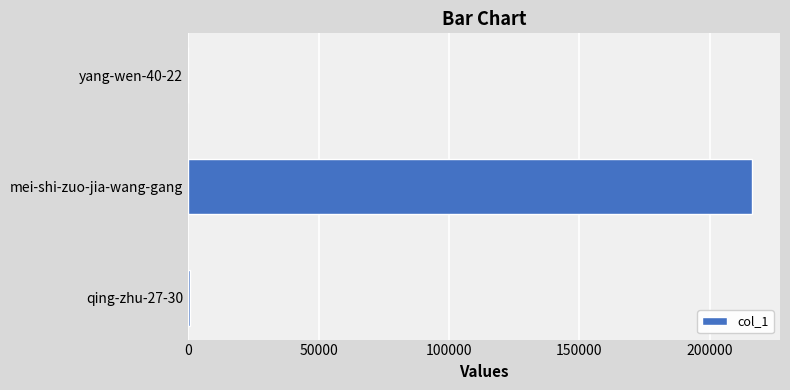

What is the sum of all values?

216695